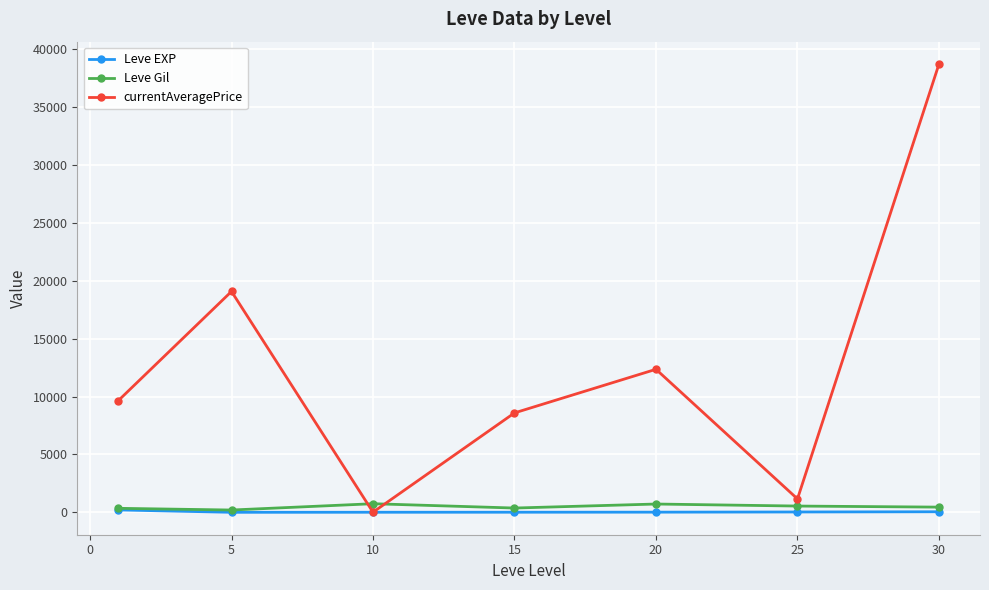

Which series has the largest total across all categories?

currentAveragePrice